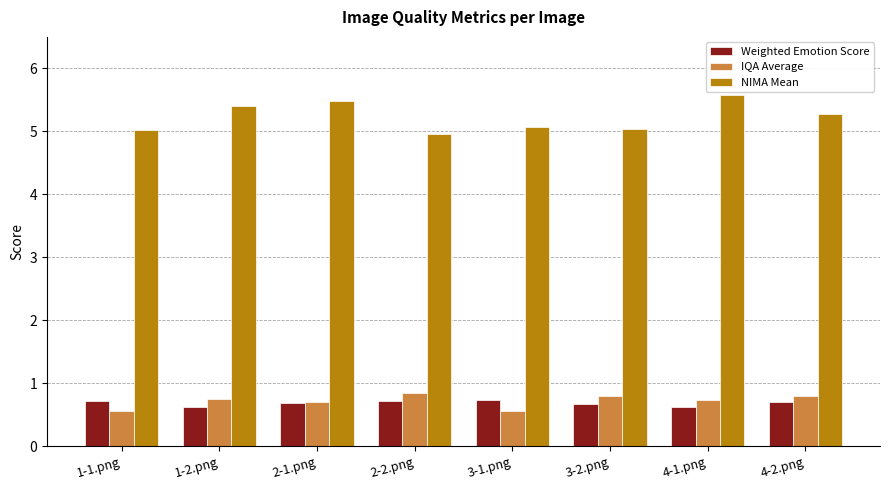

Does the chart contain stacked bars?

No